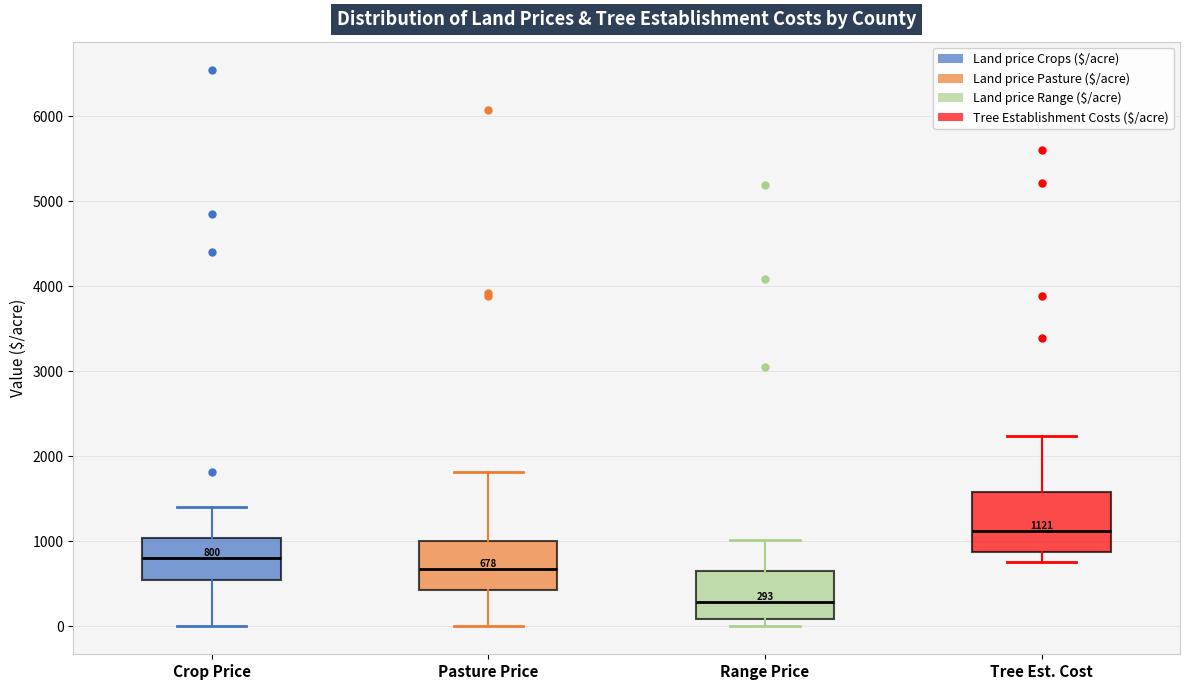

Comparing the boxes themselves (not the whiskers), which one is the tallest?

Tree Est. Cost